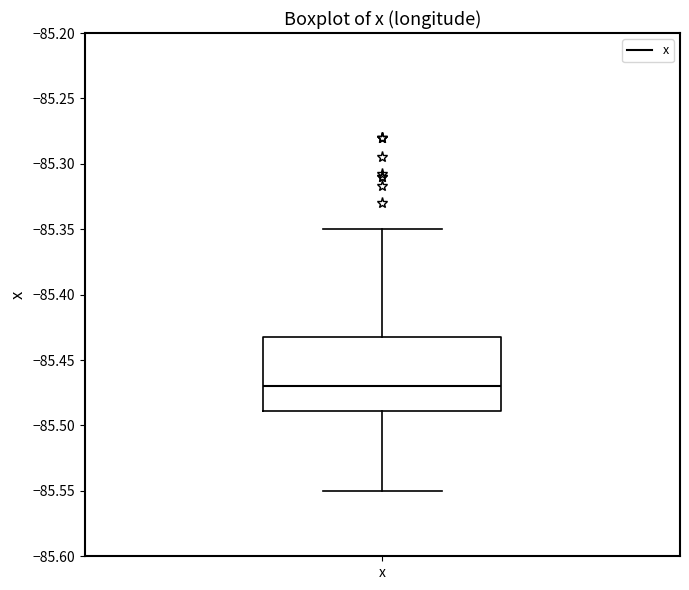

Read this box plot against the y-axis: the position of the median line, the range covered by the box, and the ends of both whiskers. The values are not printed on the chart, so give them approximately, as read against the axis.

median -85.47, box -85.49 to -85.43, whiskers -85.55 to -85.35